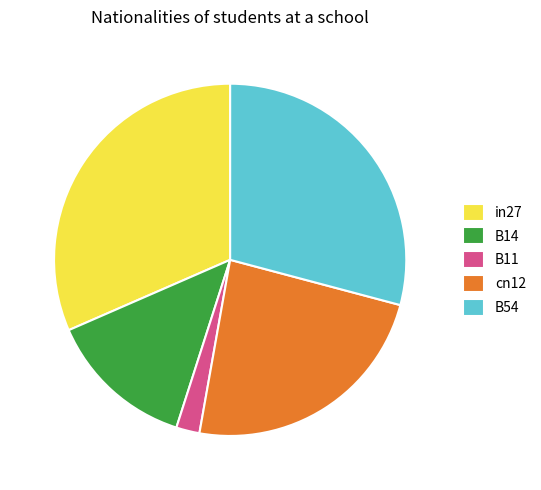

Is it true that in27 is 32% of the pie?

True